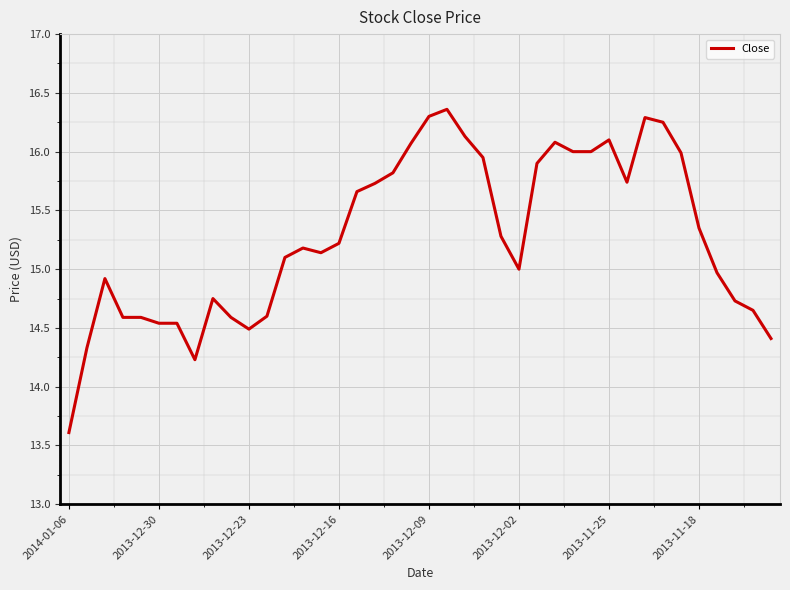

What is the smallest value displayed?

13.6